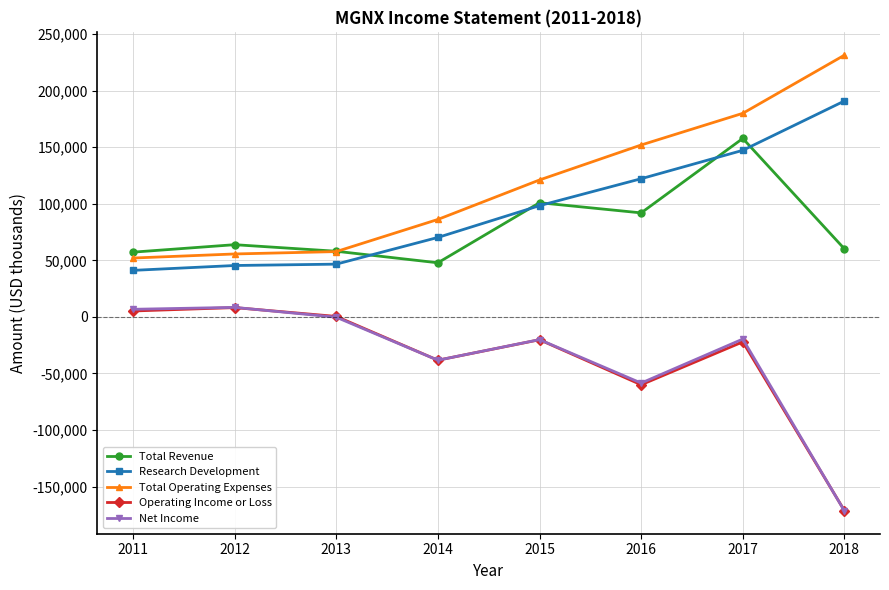

What is the difference between the maximum and minimum values in the Net Income series?

179900